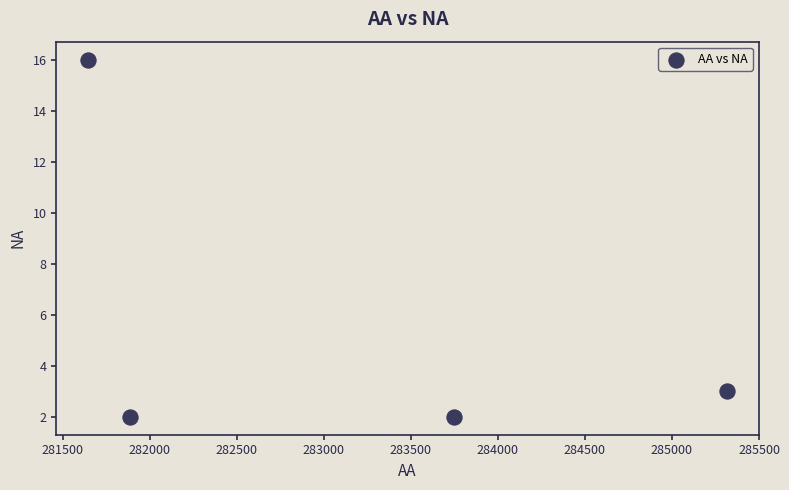

What Y value in the scatter plot is closest to 9?

3